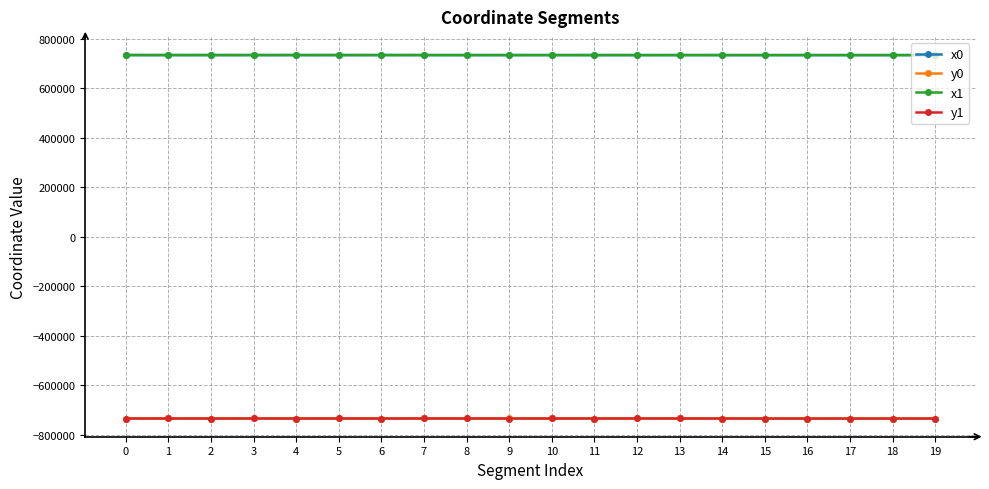

What is the maximum value for y1?

-733170.2